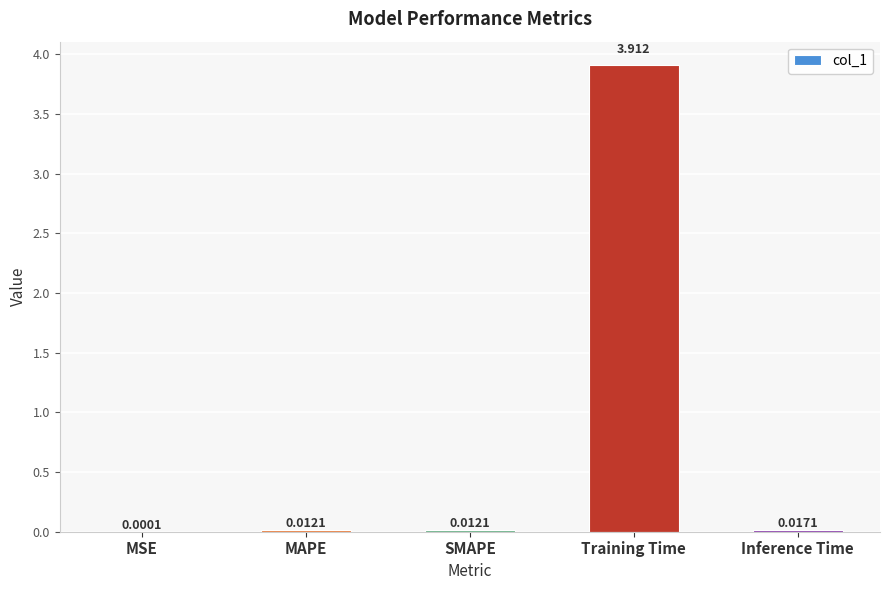

Which has a higher value, Inference Time or Training Time?

Training Time